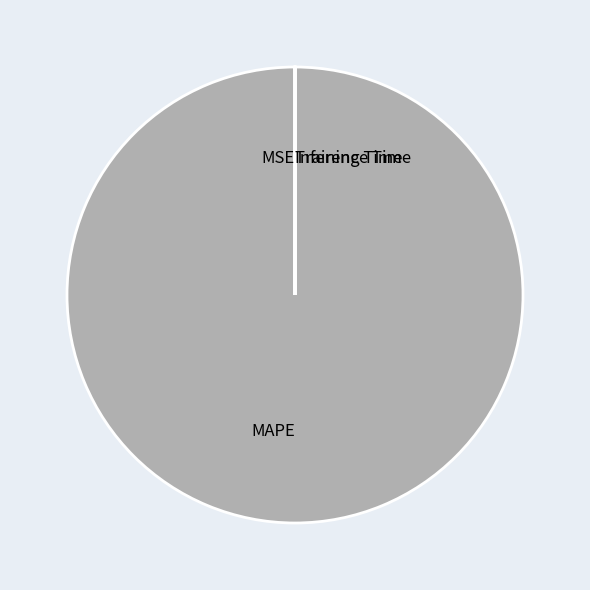

Which category accounts for the majority?

MAPE